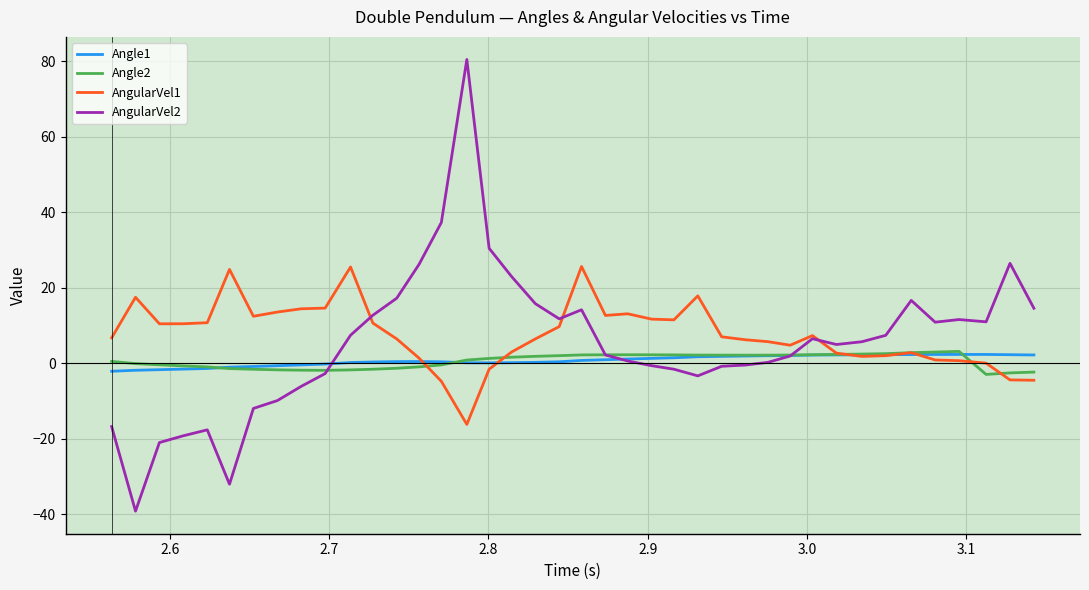

Which series has the largest range (max minus min)?

AngularVel2